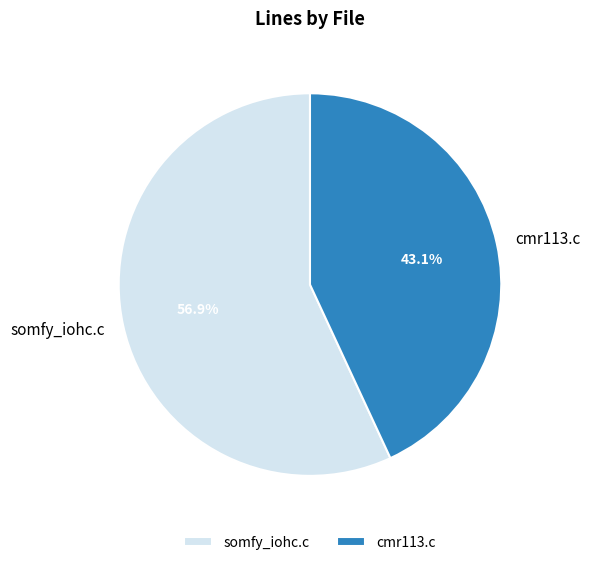

How much of the chart is everything except cmr113.c?

56.9%